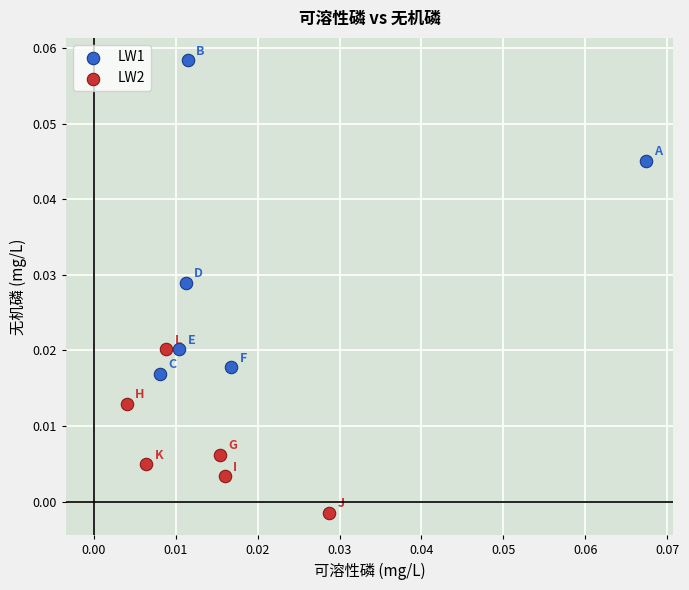

Which series has the widest spread of Y values?

LW1